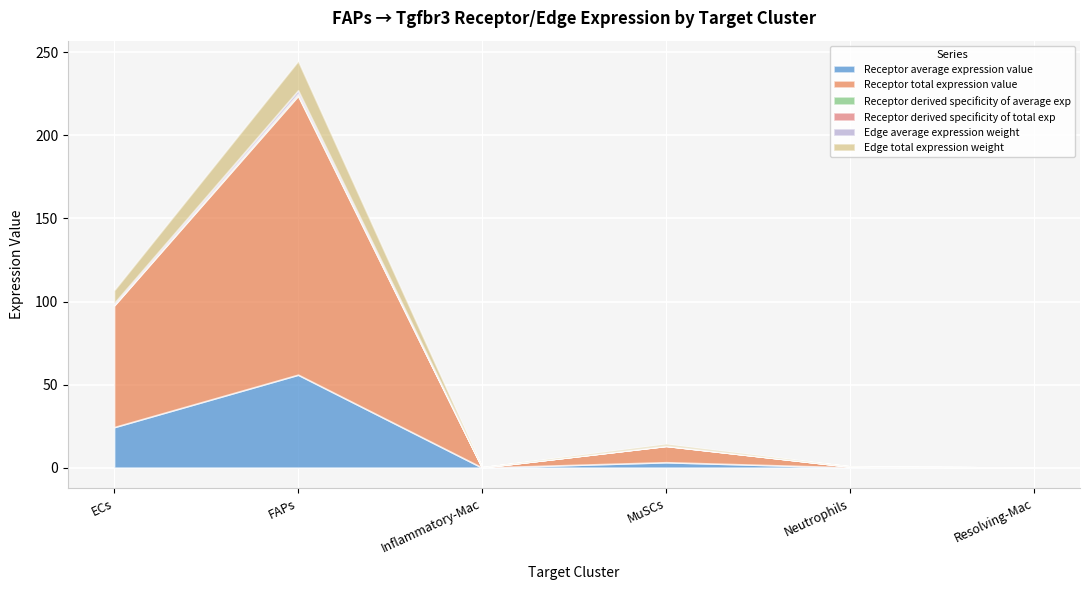

True or false: Receptor total expression value and Receptor average expression value intersect in this chart.

False